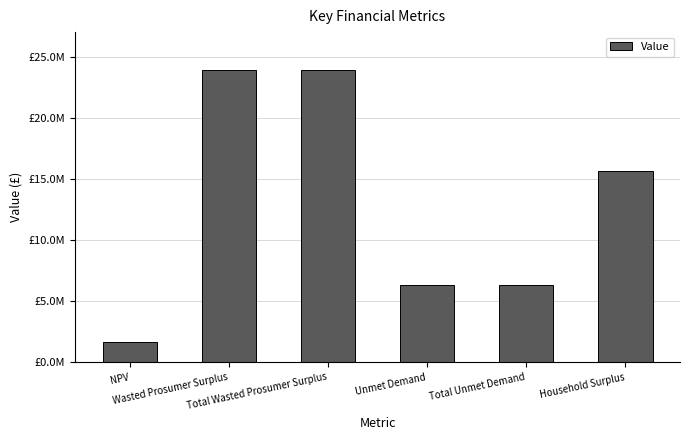

Does the chart contain any negative values?

No